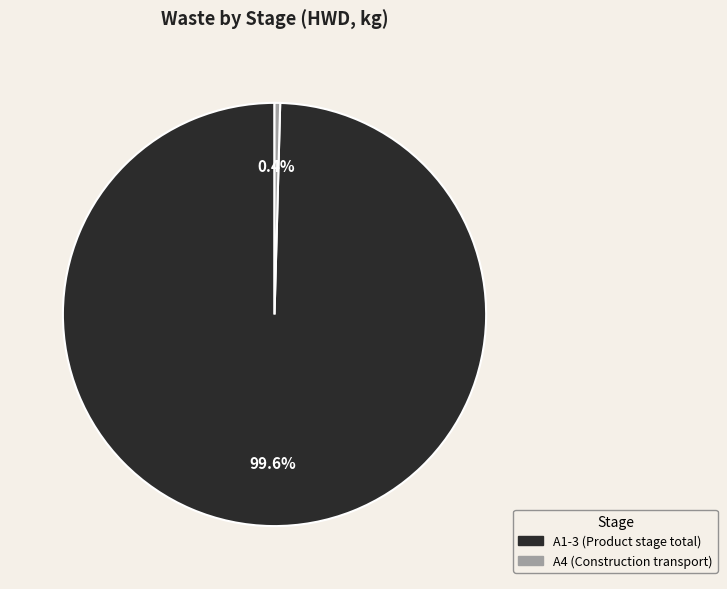

Count the number of slices in the pie.

2